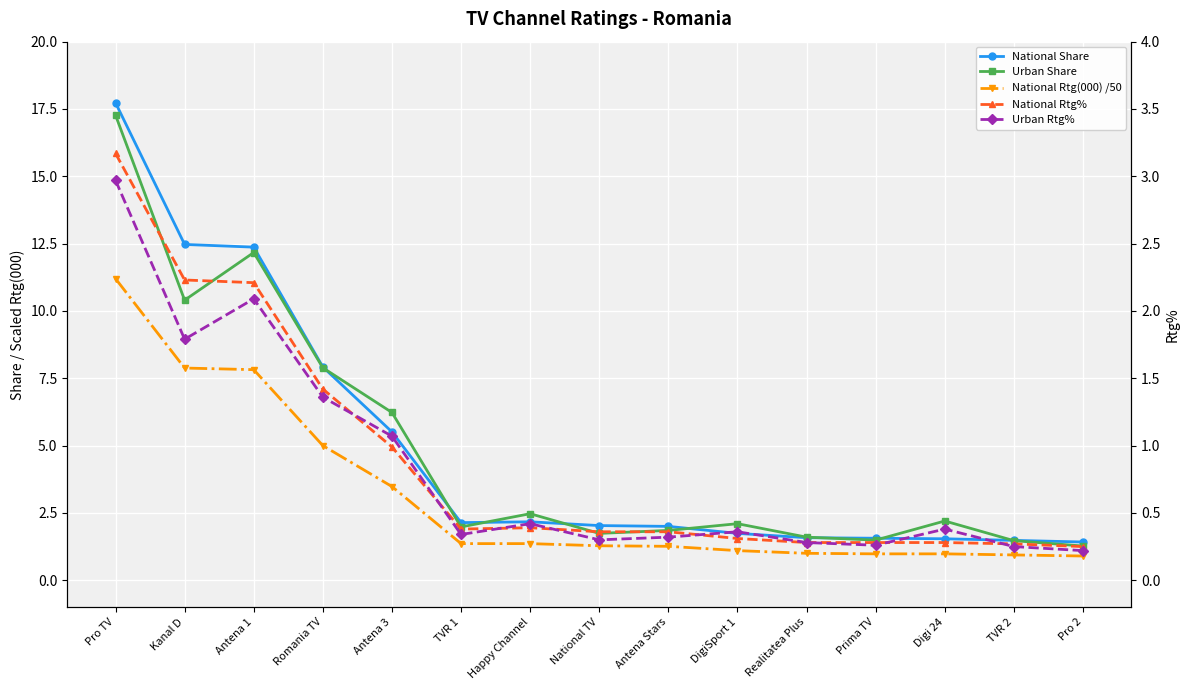

Is this an area chart (filled region under the line)?

No